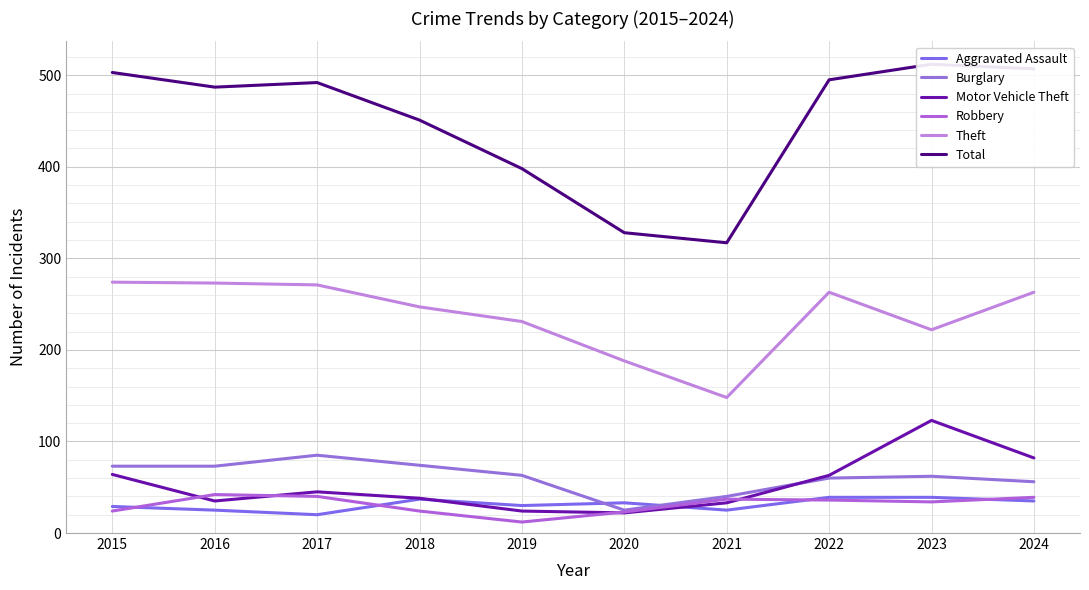

Between 2019 and 2016, which is larger?

2019